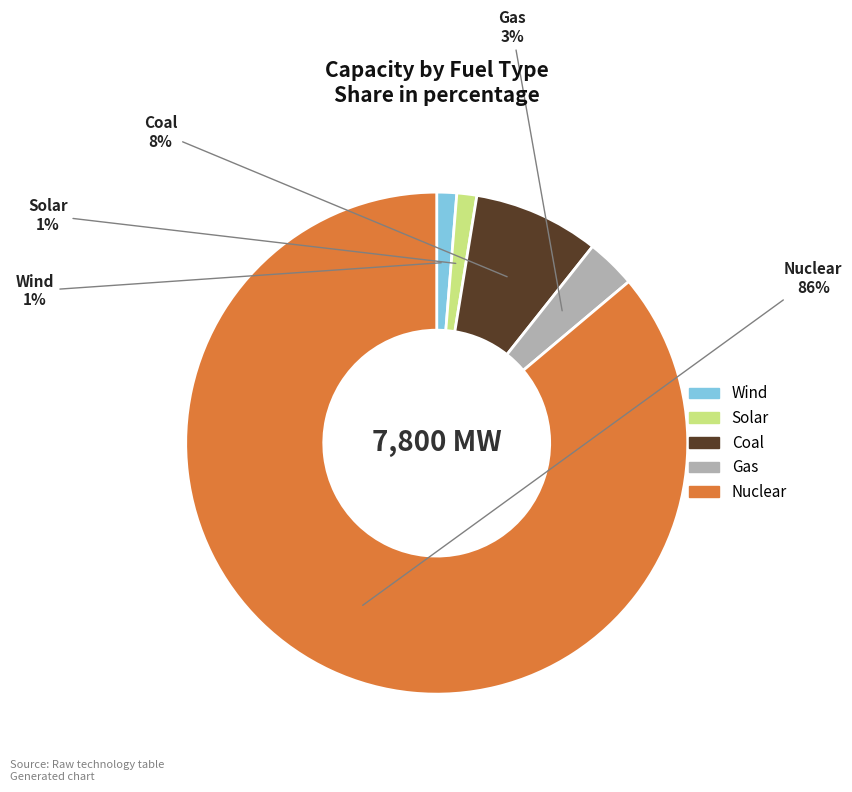

Combined, do Coal and Solar account for over 50%?

No